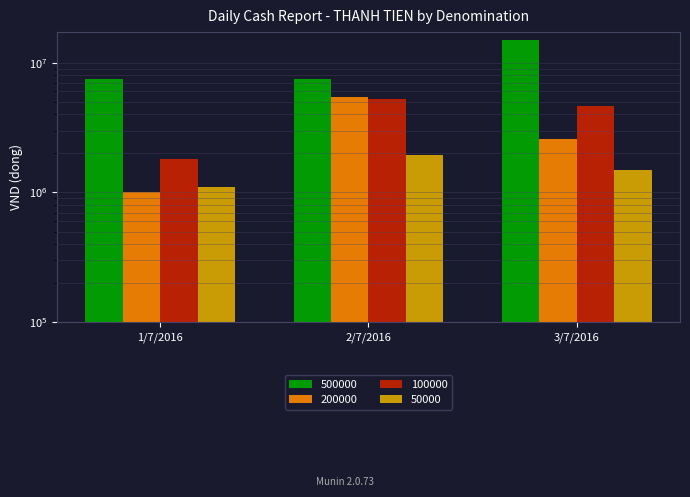

Reading right to left, list all the values displayed in this chart.

500000: 15000000	7500000	7500000
200000: 2600000	5400000	1000000
100000: 4600000	5200000	1800000
50000: 1500000	1950000	1100000